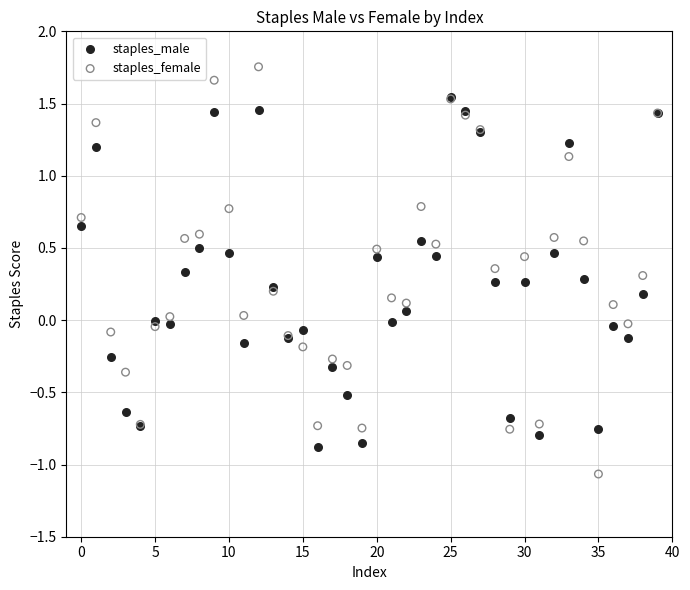

What are all the series names shown in the legend?

staples_male, staples_female